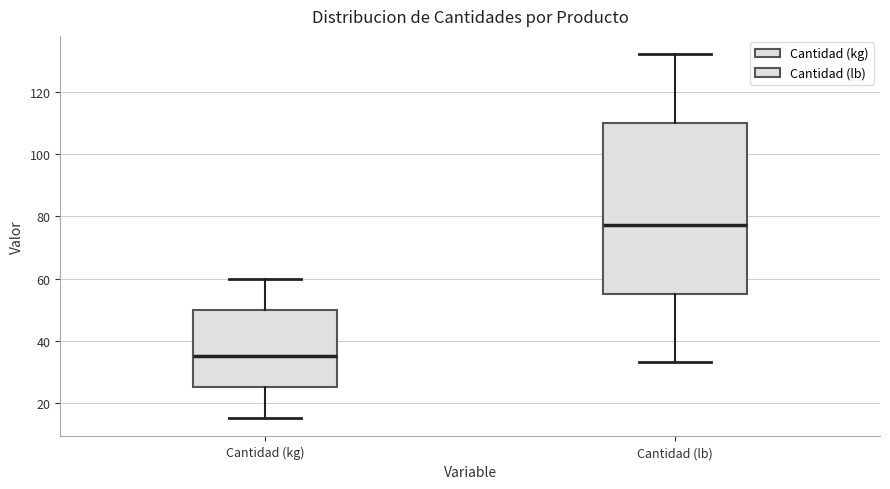

Where is the upper edge of the box for Cantidad (lb) on the y-axis? The values are not printed on the chart, so give them approximately, as read against the axis.

110